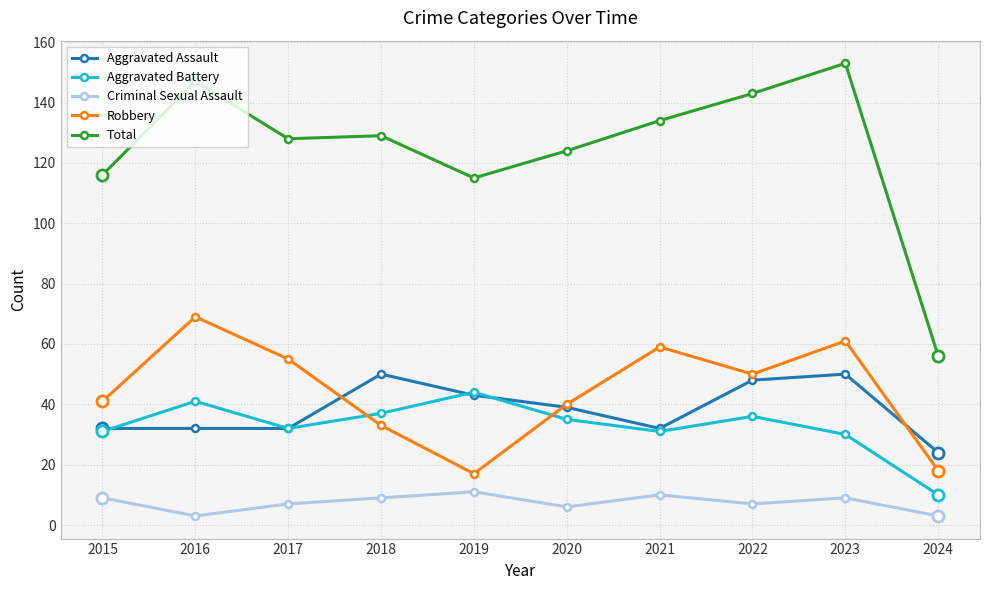

The Robbery series shows 59 at 2021. True or false?

True